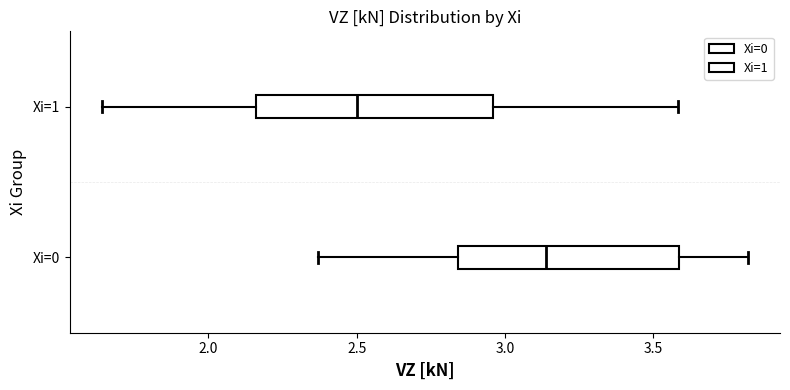

Which box is the widest, from its left edge to its right edge?

Xi=1